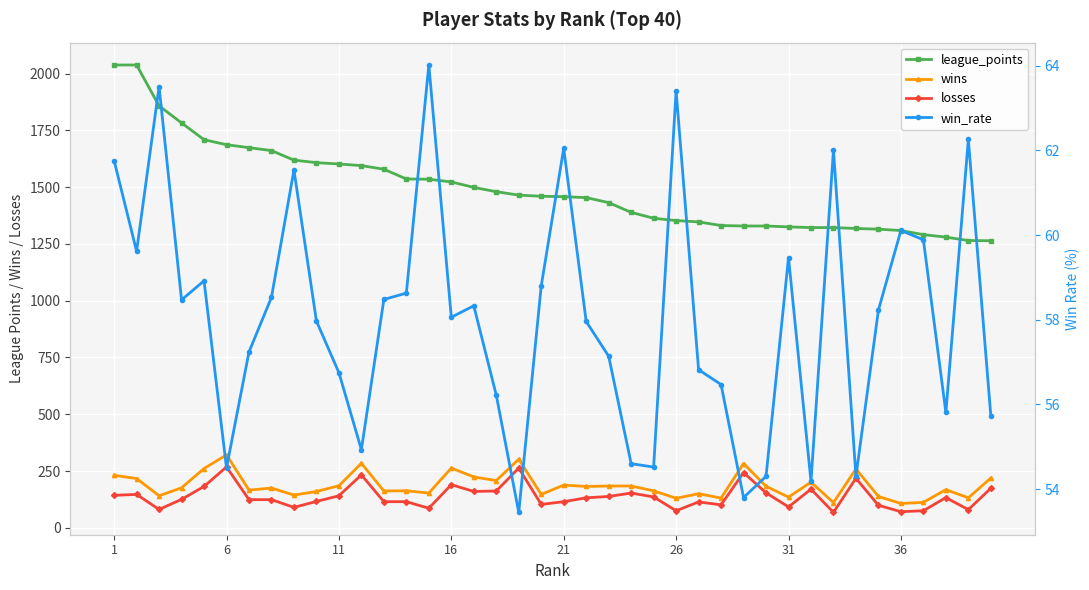

What is the spread (max minus min) of values at 31?

1265.5